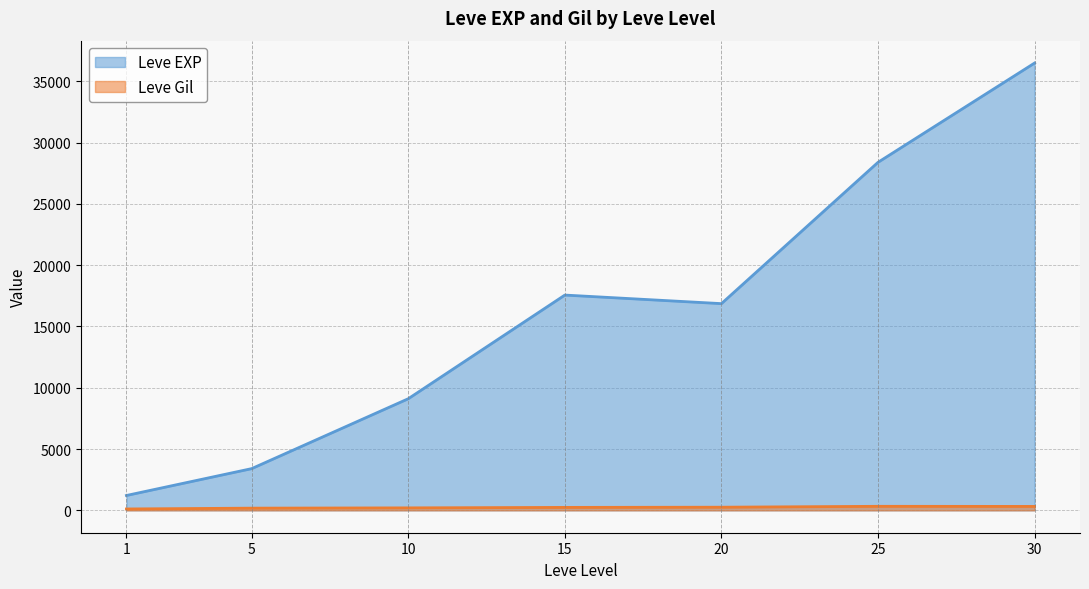

What are all the series names shown in the legend?

Leve EXP, Leve Gil